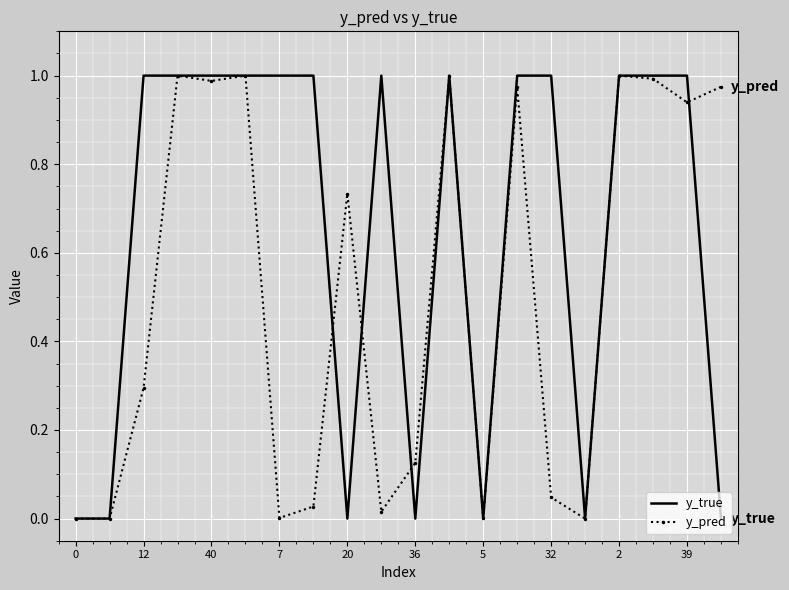

Which series has the largest range (max minus min)?

y_true